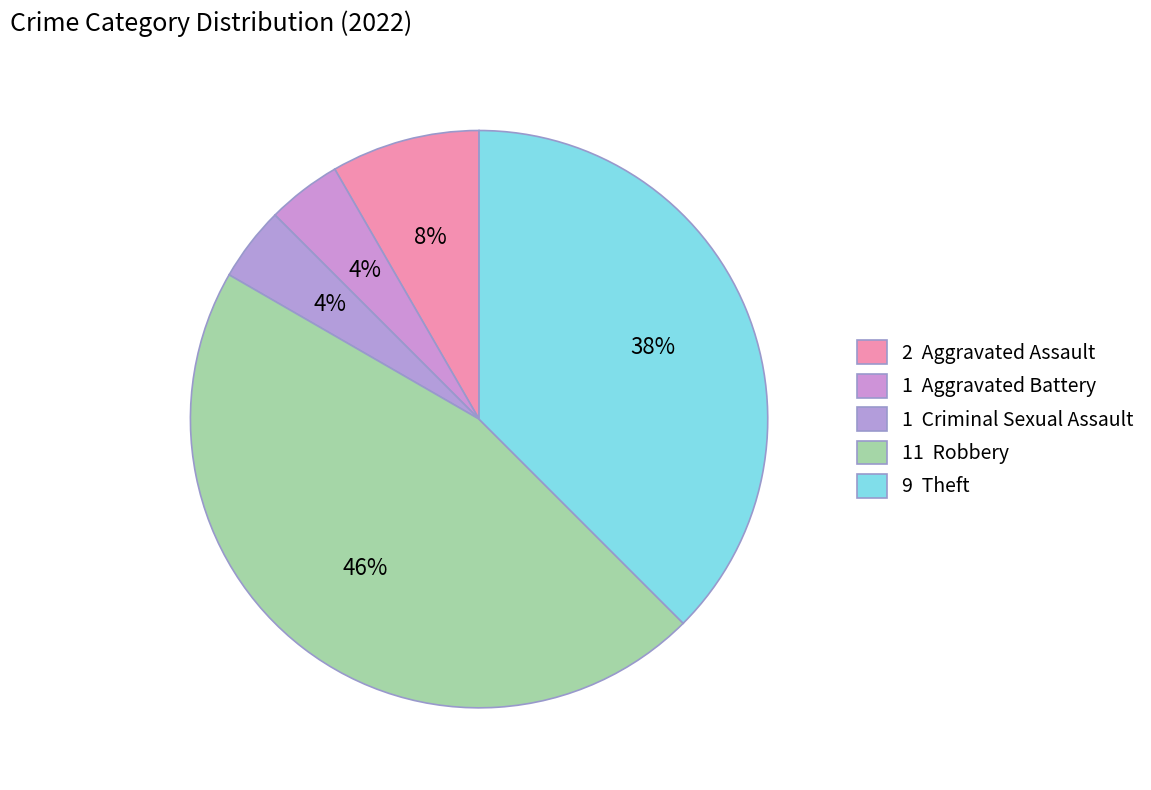

Which category has the smallest portion of the pie?

Aggravated Battery